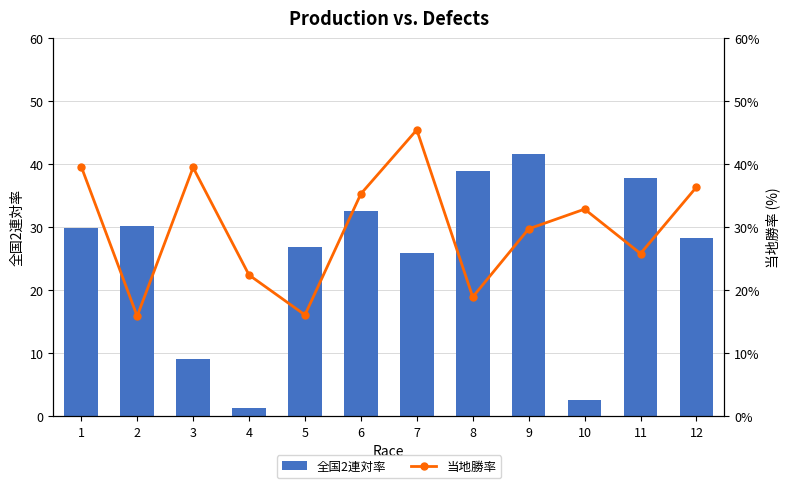

What is the maximum value for 全国2連対率?

41.7